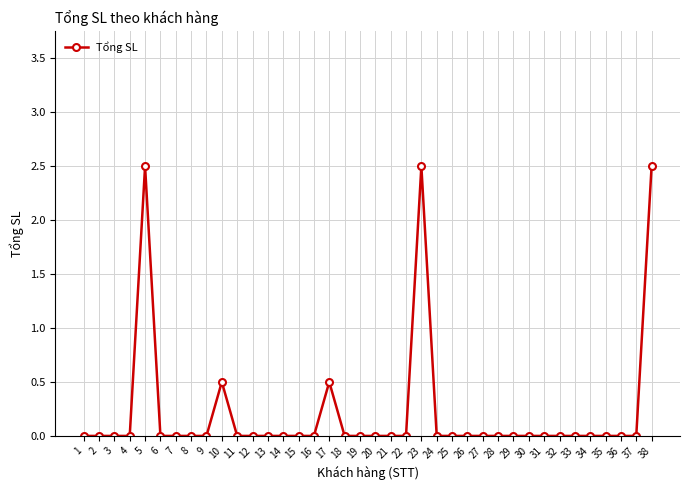

What is the greatest value displayed?

2.5